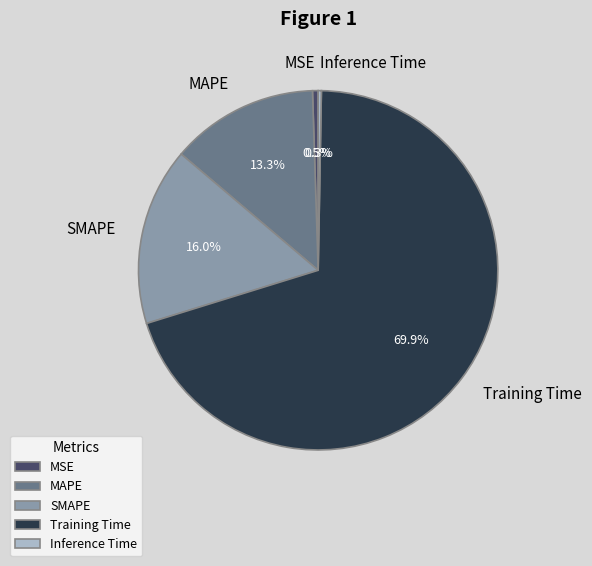

What is the majority slice?

Training Time